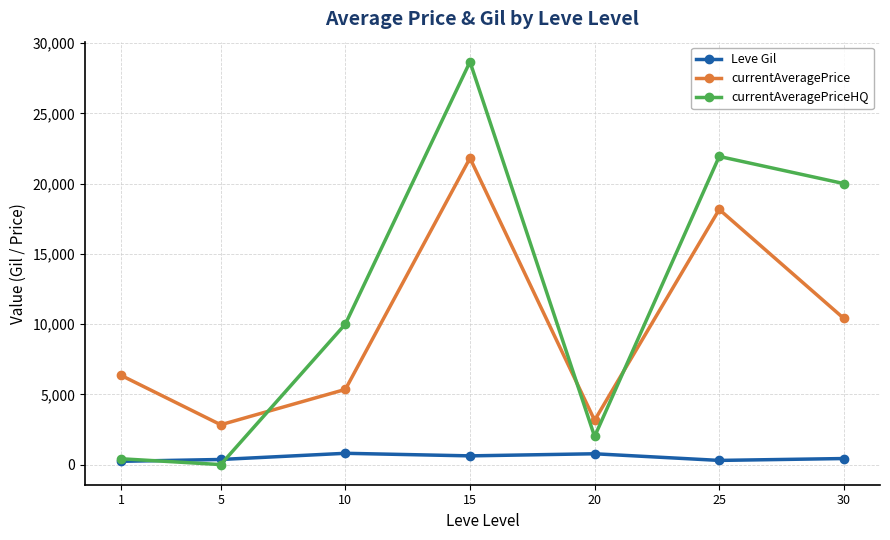

True or false: Leve Gil has more than 0 interior local peaks.

True